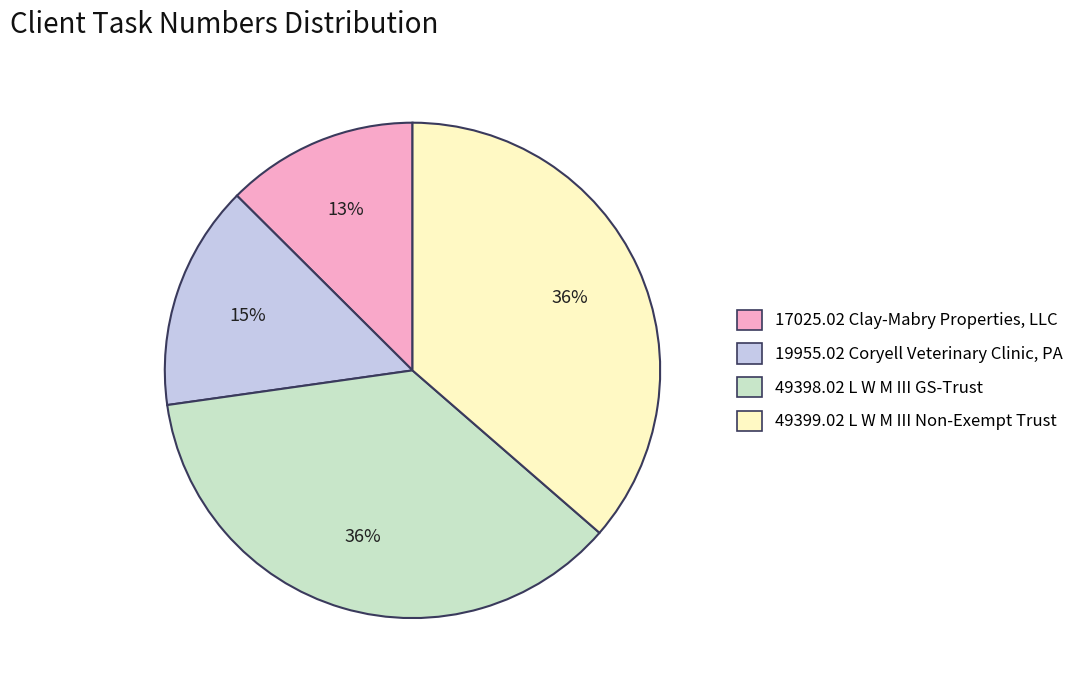

Combined, do 17025.02 Clay-Mabry Properties, LLC and 49399.02 L W M III Non-Exempt Trust account for over 50%?

No